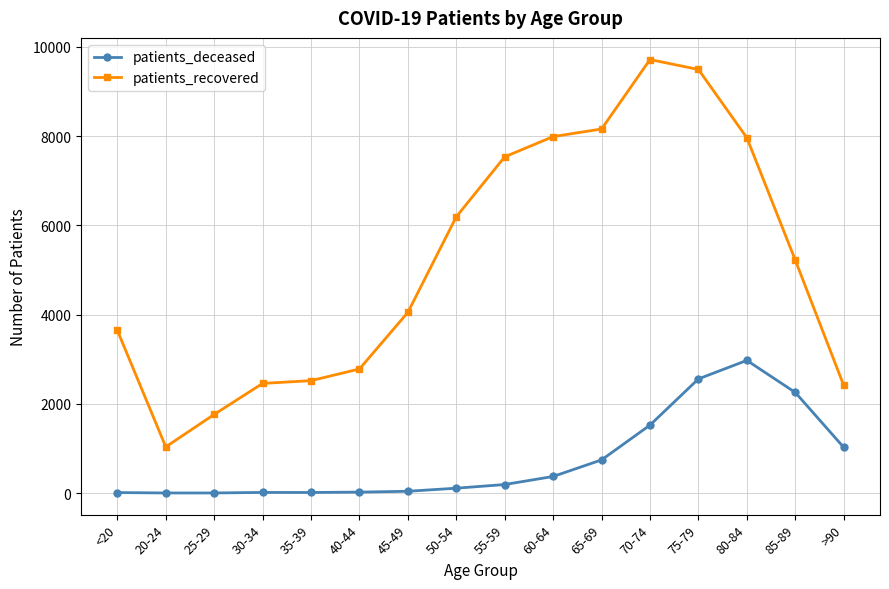

How many lines are shown in the chart?

2